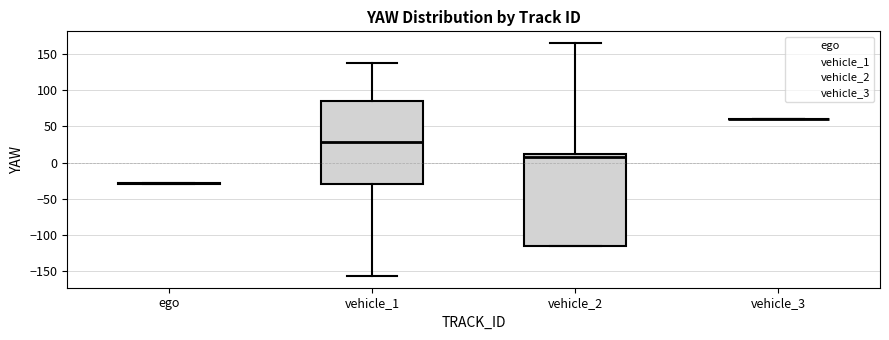

Where does the upper whisker of the box for vehicle_1 end on the y-axis? The values are not printed on the chart, so give them approximately, as read against the axis.

140